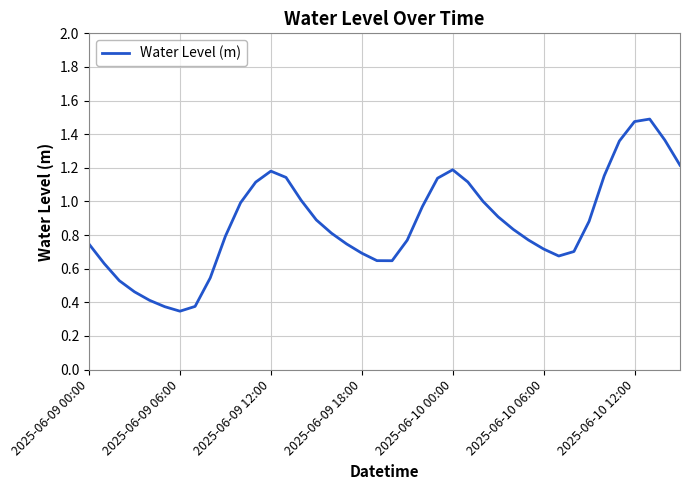

What is the sum of all values?

34.8